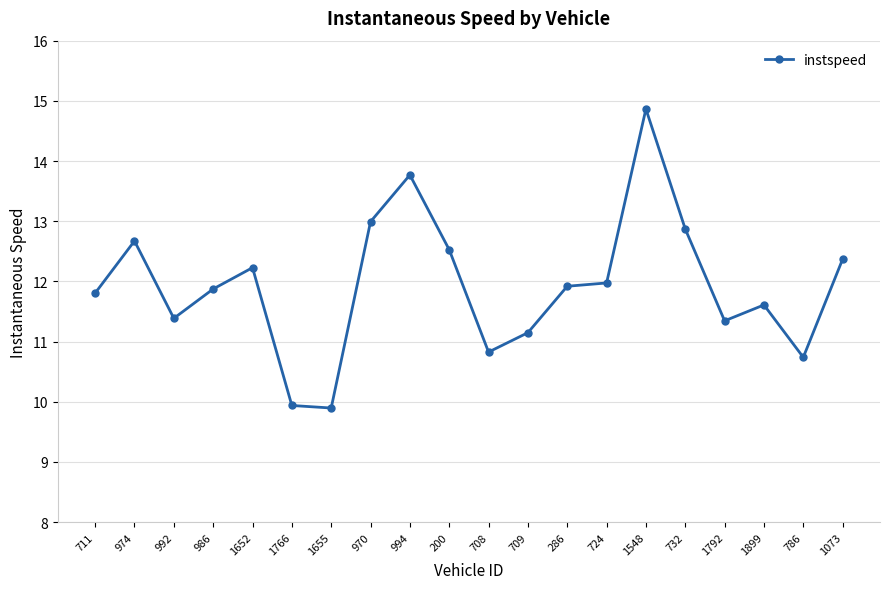

What is the difference between the values at 994 and 986?

1.9